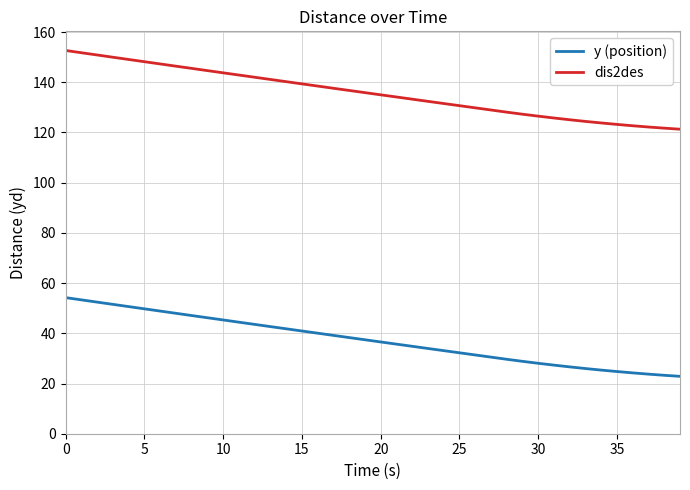

True or false: dis2des and y (position) intersect in this chart.

False